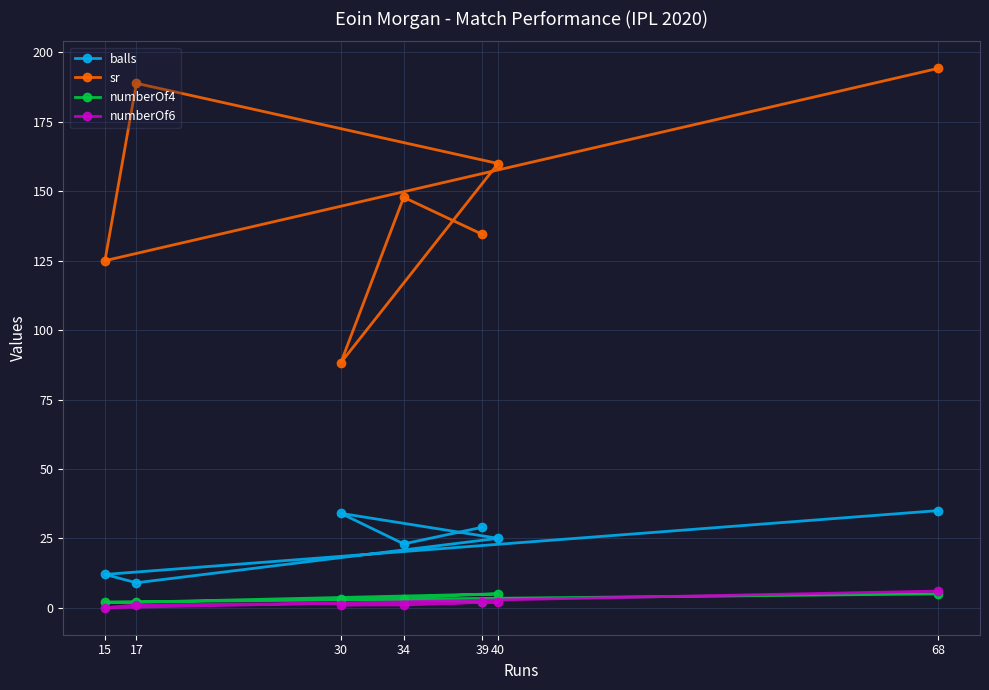

What is the value of the sr point at the 6th from the left?

160.0